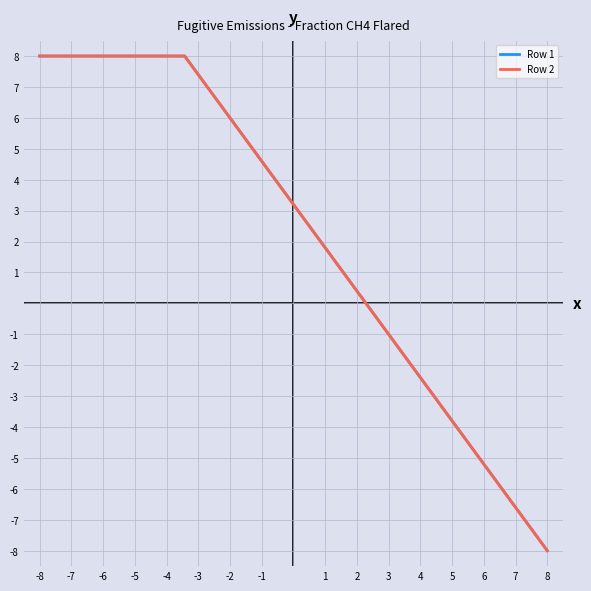

What is the value of the Row 1 point at the 15th from the left?

5.4